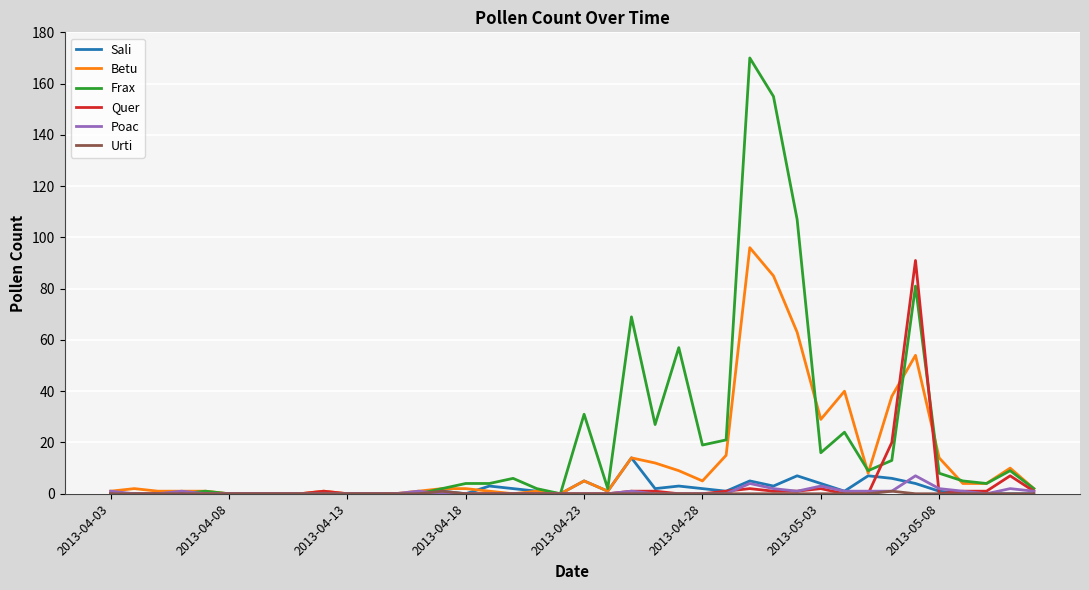

Which series has the largest range (max minus min)?

Frax